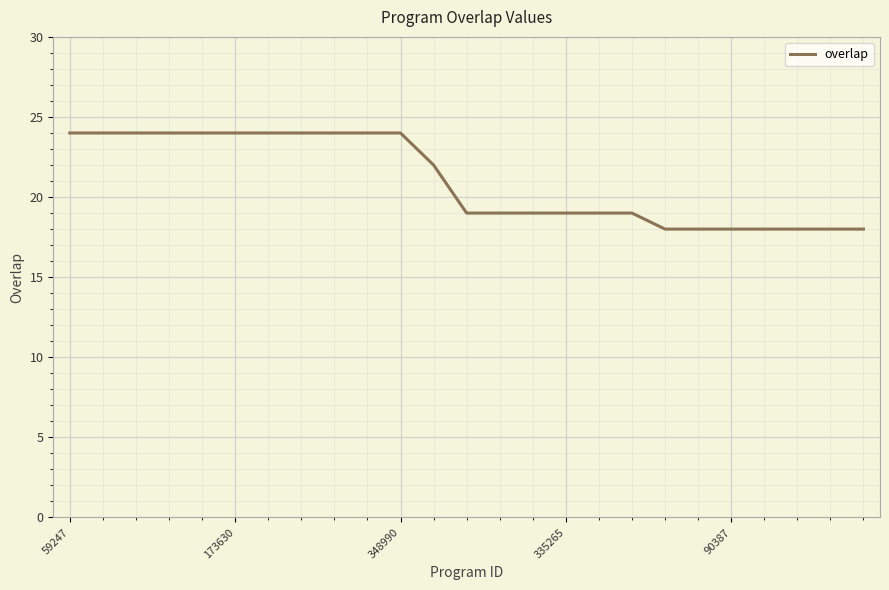

What is the maximum value shown in the chart?

24